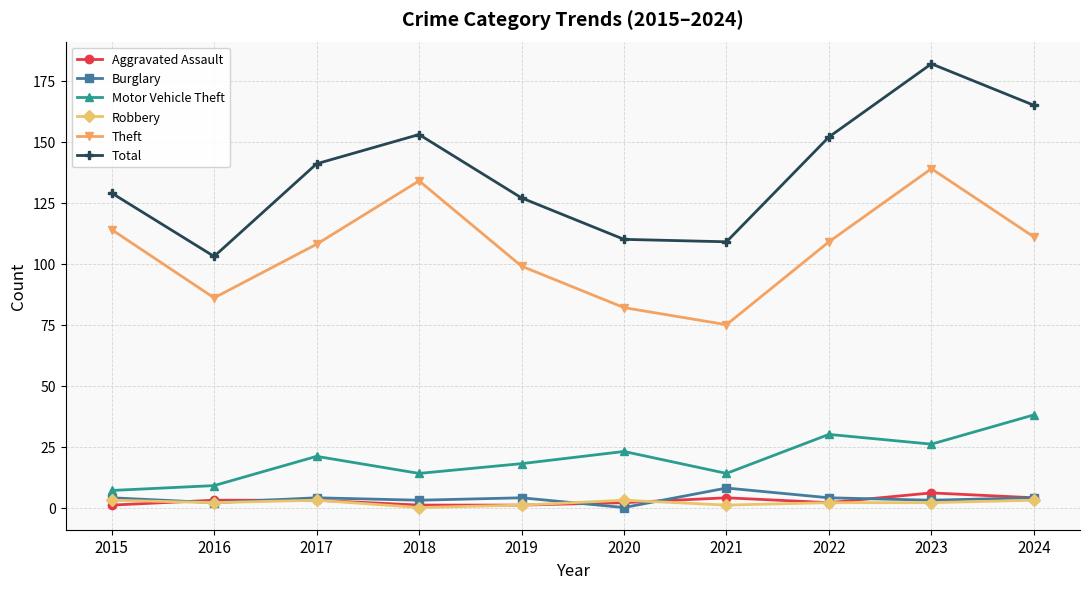

Reading left to right, what are all the values shown in this chart?

Aggravated Assault: 1	3	3	1	1	2	4	2	6	4
Burglary: 4	2	4	3	4	0	8	4	3	4
Motor Vehicle Theft: 7	9	21	14	18	23	14	30	26	38
Robbery: 3	2	3	0	1	3	1	2	2	3
Theft: 114	86	108	134	99	82	75	109	139	111
Total: 129	103	141	153	127	110	109	152	182	165